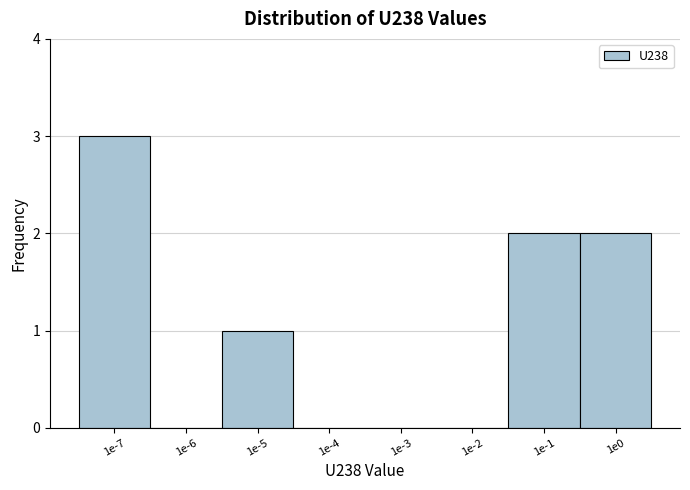

Reading left to right, what are all the values shown in this chart?

1e-7=3	1e-6=0	1e-5=1	1e-4=0	1e-3=0	1e-2=0	1e-1=2	1e0=2